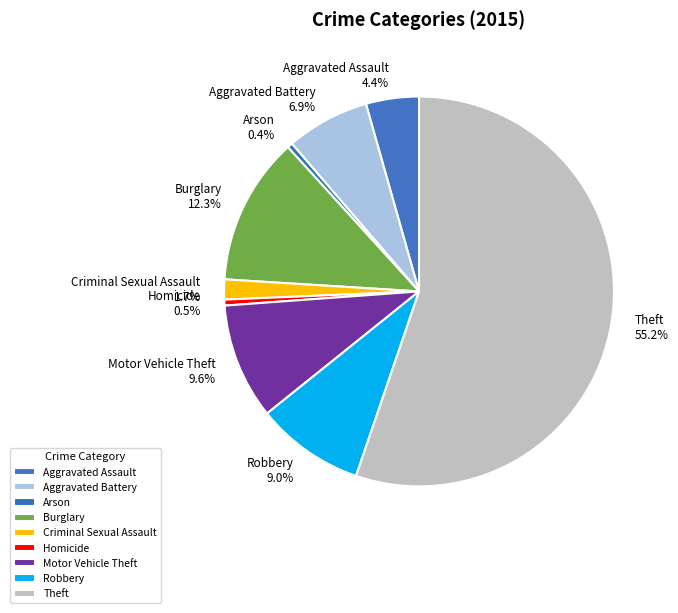

What percentage is the Theft slice, to the nearest percent?

55%